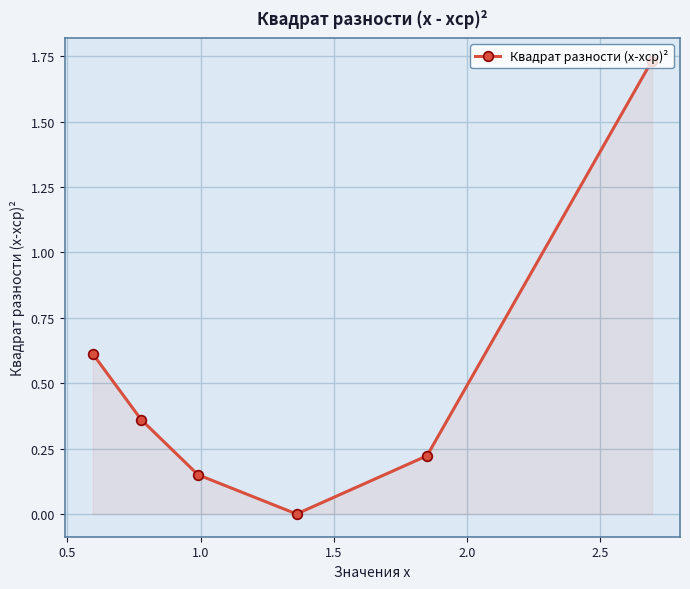

What is the difference between the maximum and minimum values?

1.7